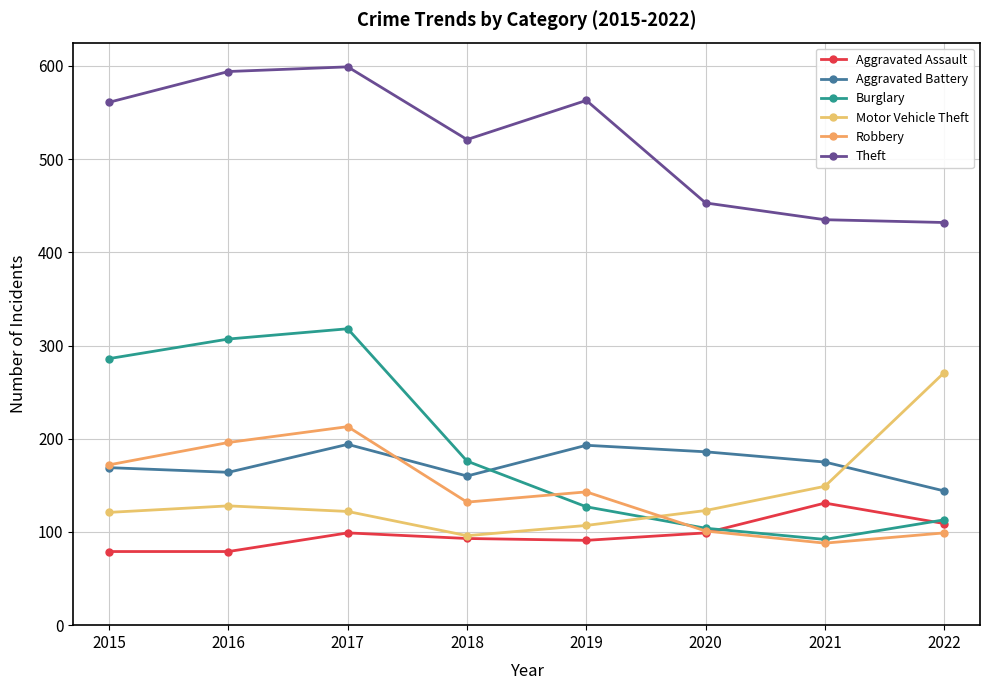

What are all the series names shown in the legend?

Aggravated Assault, Aggravated Battery, Burglary, Motor Vehicle Theft, Robbery, Theft